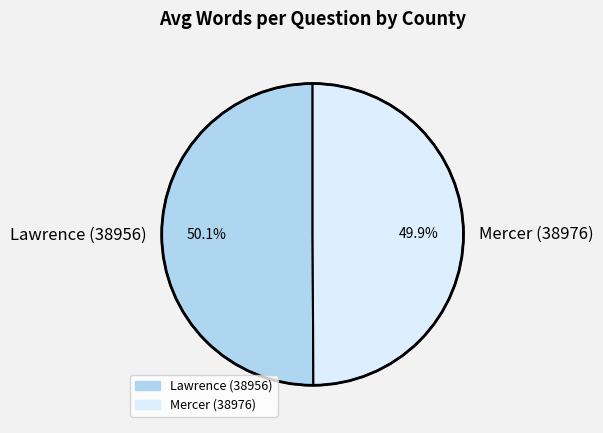

To the nearest percent, what portion does Mercer (38976) represent?

50%